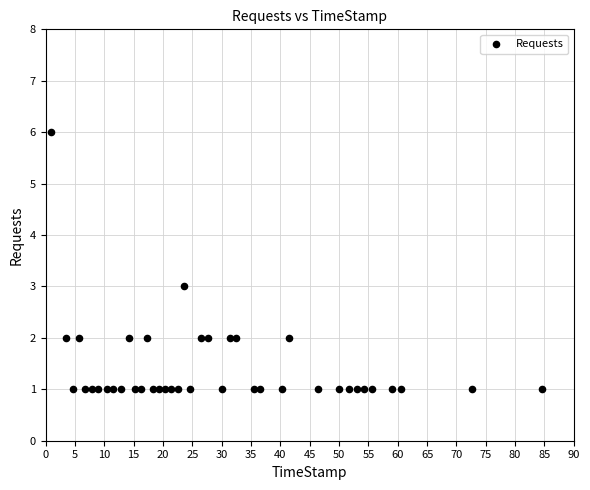

What is the range of Y values (max minus min)?

5